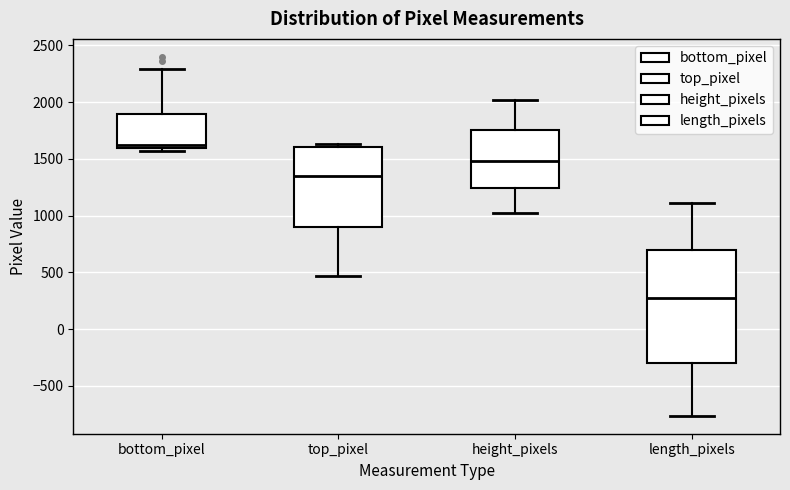

Reading left to right, transcribe this box plot: for each box, give where its median line is, the range the box spans, and where its two whiskers end, as read against the y-axis. The values are not printed on the chart, so give them approximately, as read against the axis.

bottom_pixel: median 1600 (just above the box's lower edge), box 1600 to 1900, whiskers 1550 to 2300
top_pixel: median 1350, box 900 to 1600, whiskers 450 to 1650
height_pixels: median 1500, box 1250 to 1750, whiskers 1050 to 2000
length_pixels: median 300, box -300 to 700, whiskers -750 to 1100